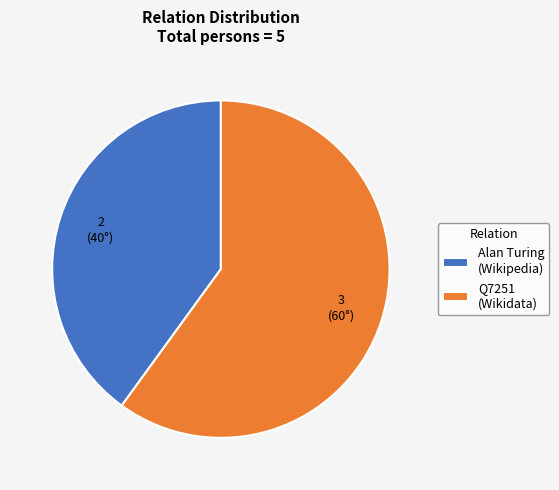

How many slices are in this pie chart?

2